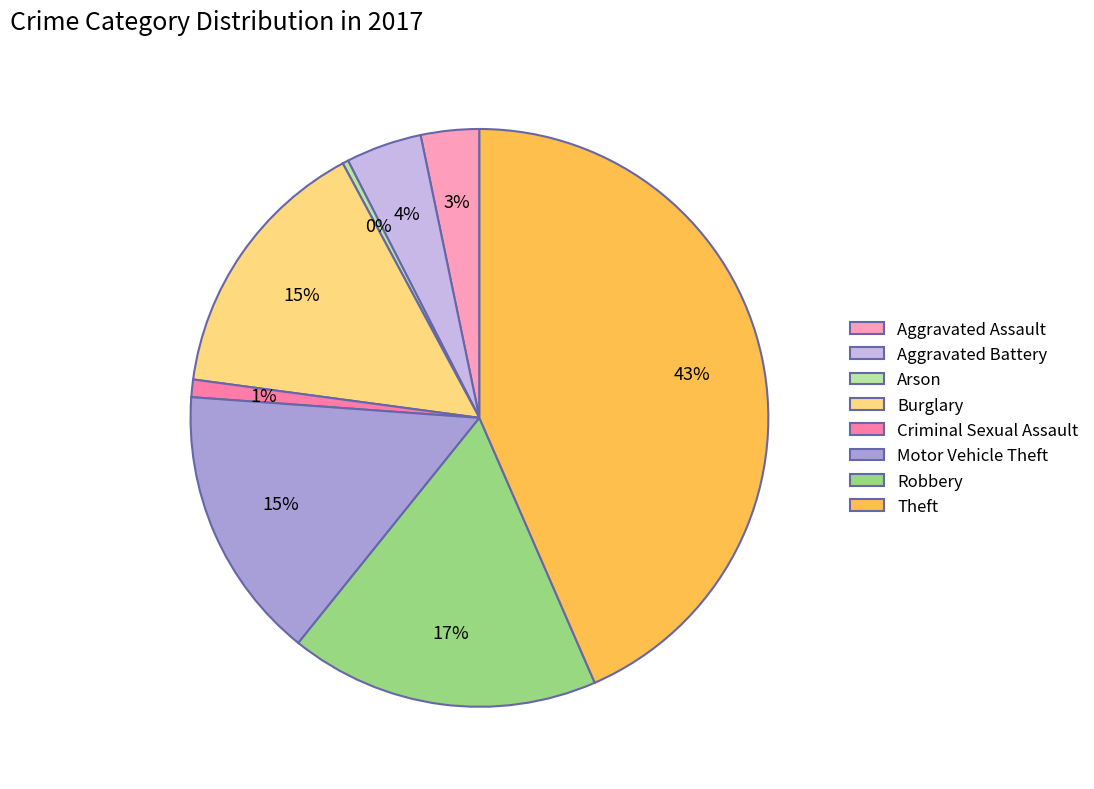

What is the largest slice in the pie chart?

Theft